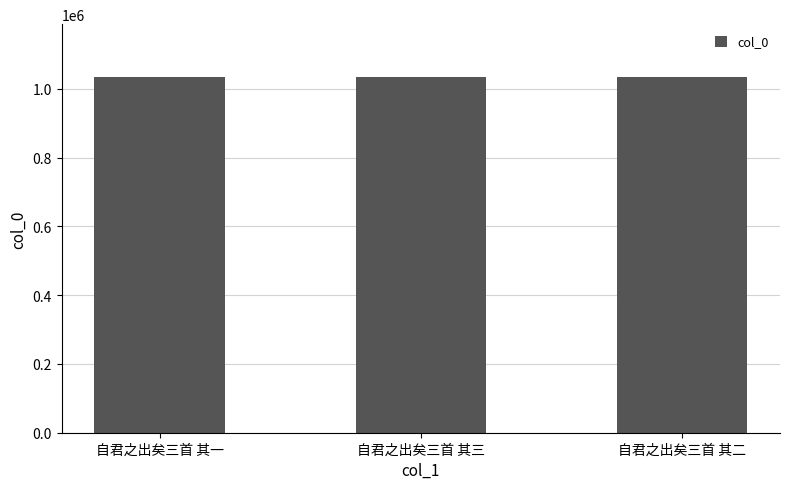

What is the value of the 3rd bar from the left?

1032828